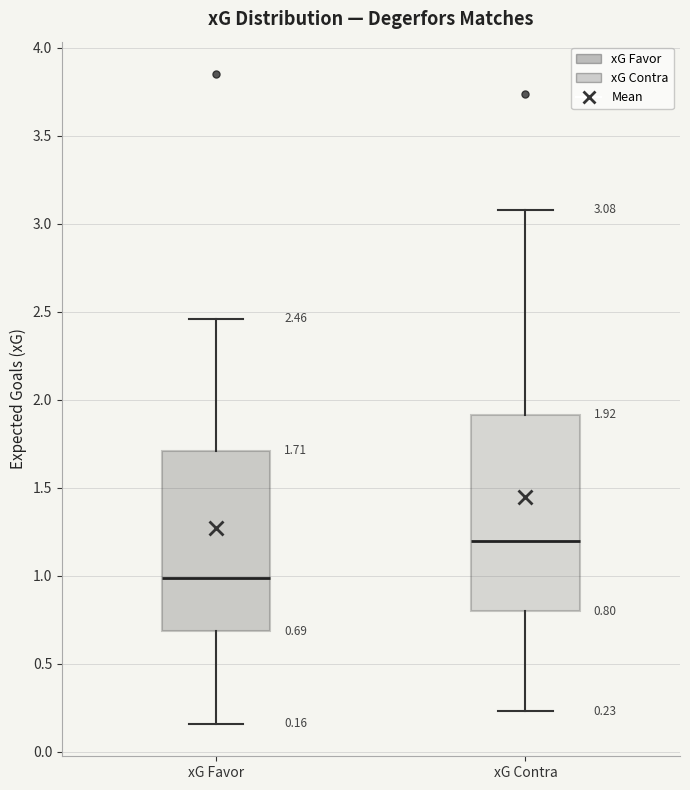

Which box's median line is the lowest?

xG Favor